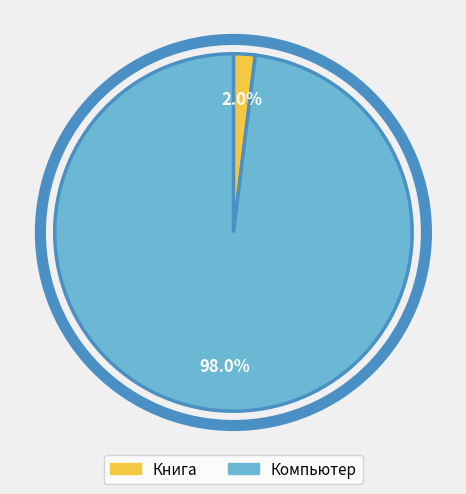

Is there a majority slice in this chart?

Yes